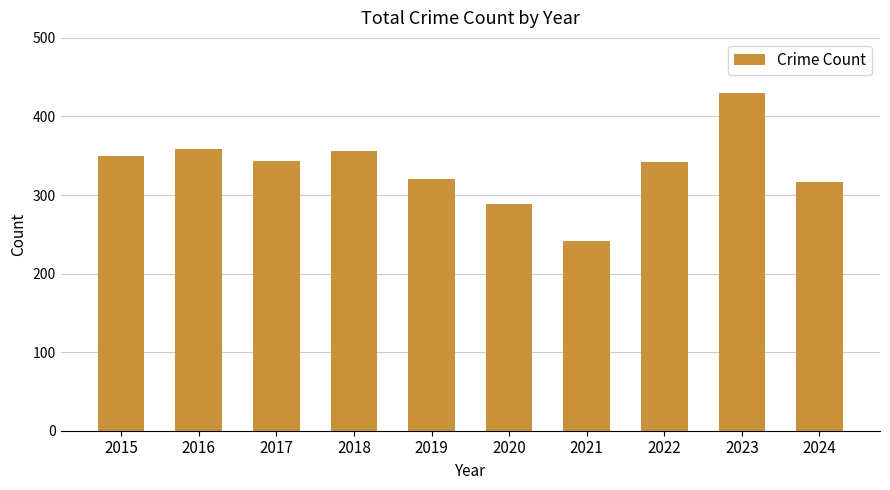

What is the change in value from 2021 to 2024?

+75